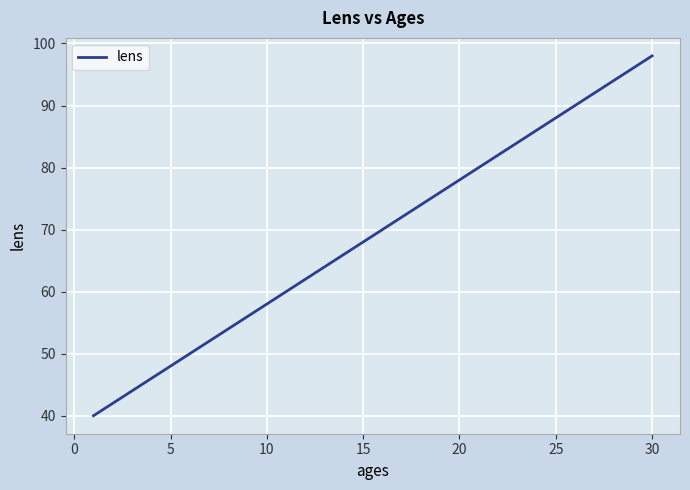

What is the greatest value displayed?

98